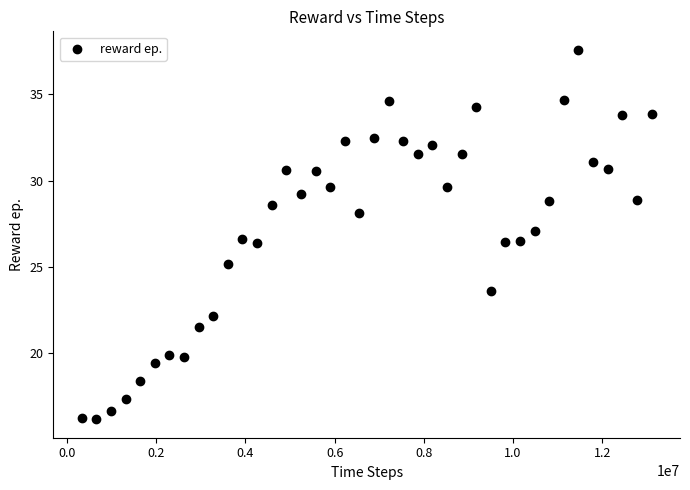

How many data points are displayed?

40